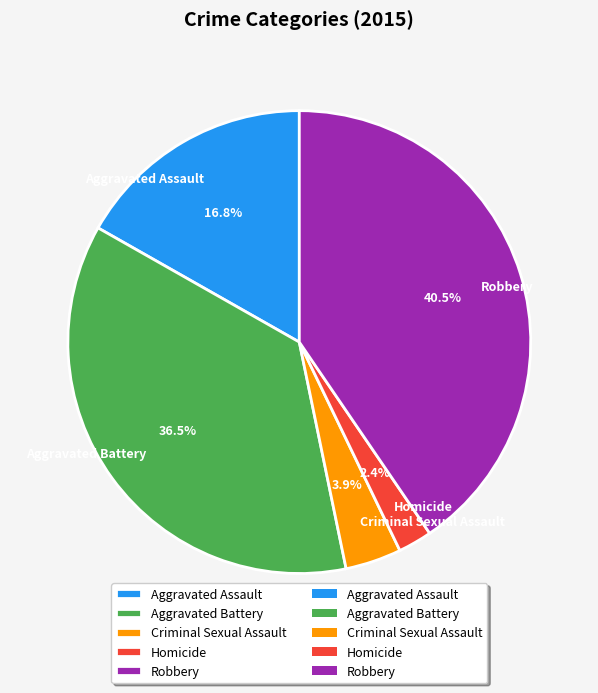

To the nearest percent, what percentage of the pie is Criminal Sexual Assault?

4%